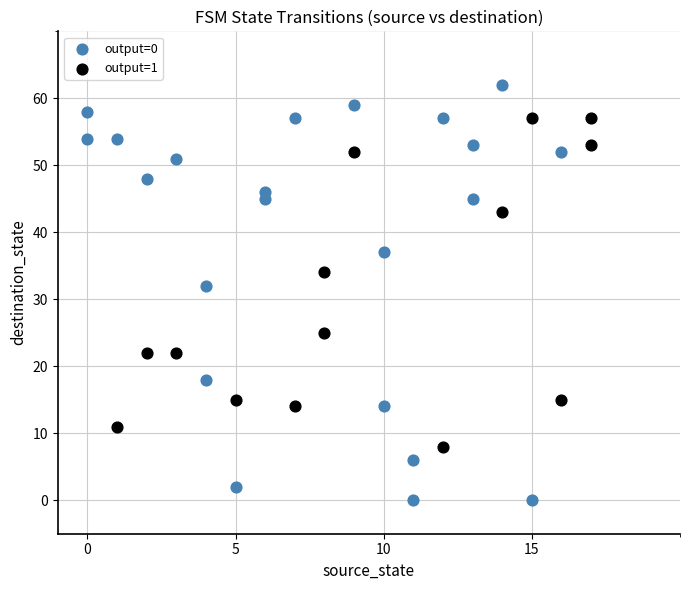

Which series contains the lowest Y value?

output=0